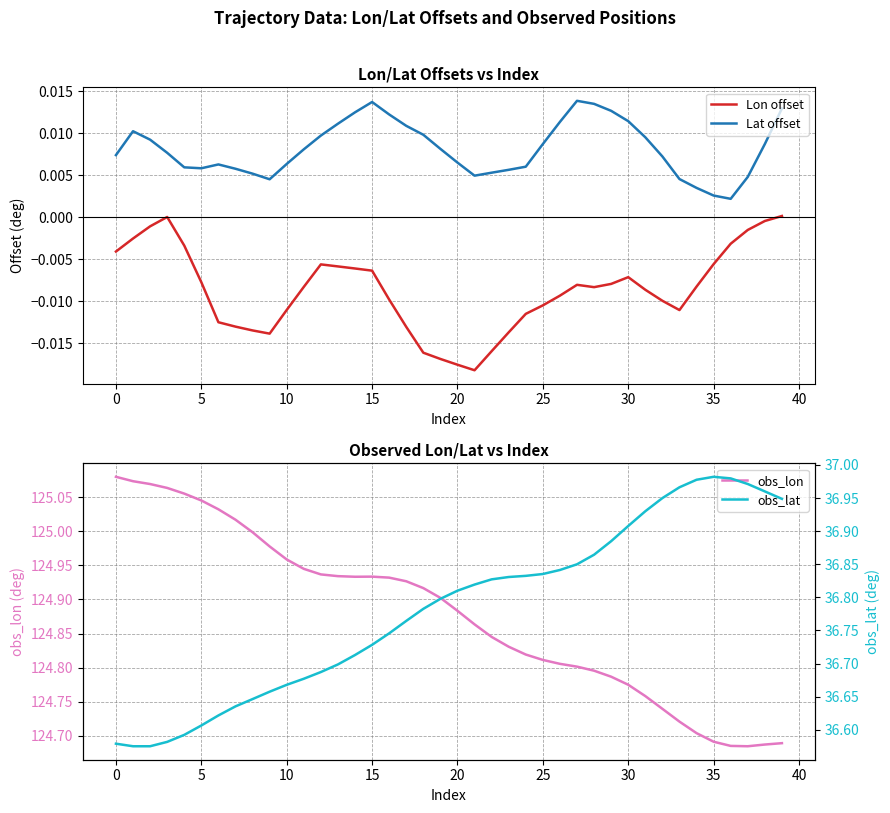

True or false: Lat offset and Lon offset cross at least once.

False